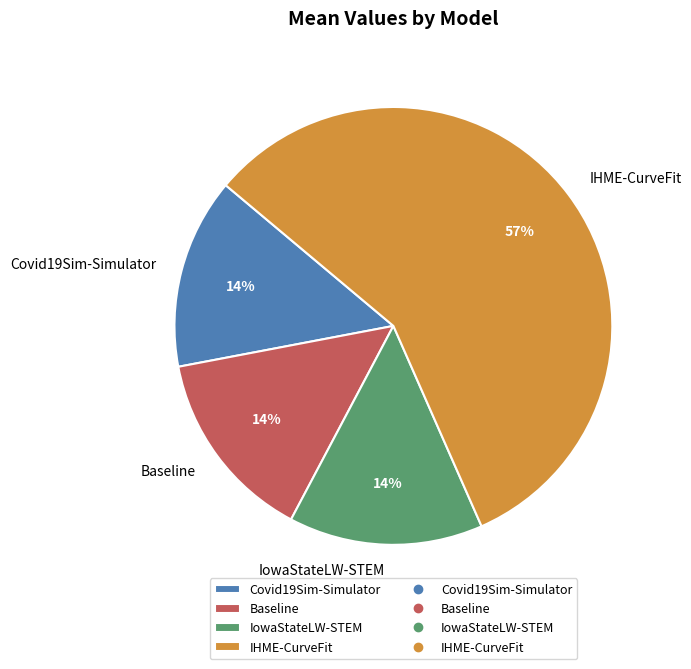

Does IHME-CurveFit account for over 50% of the chart?

Yes